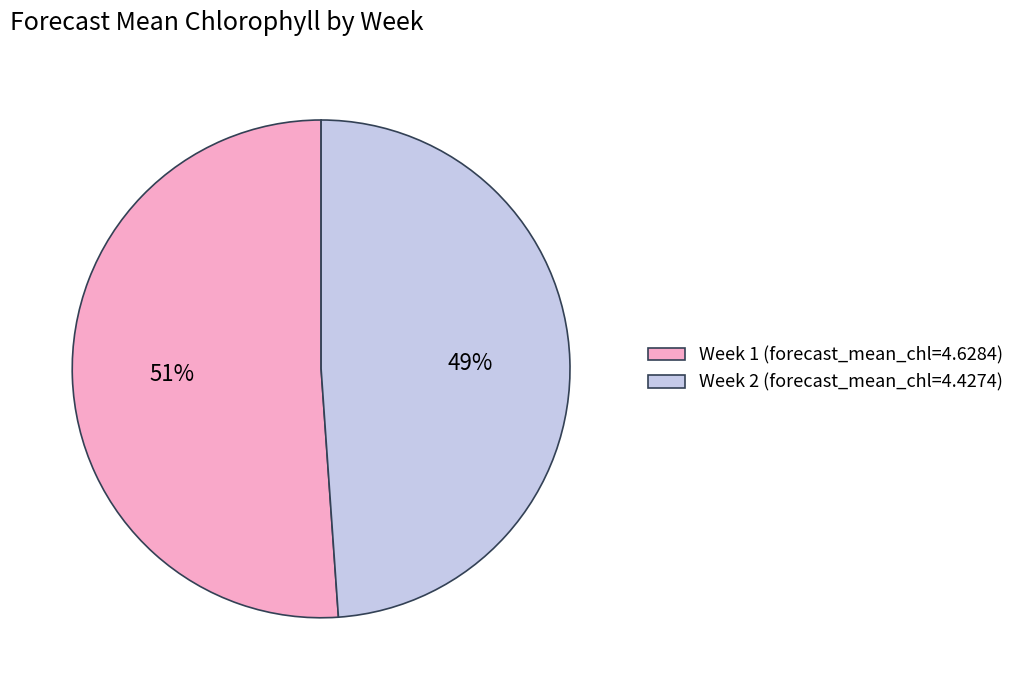

To the nearest percent, what is the difference between the largest and smallest slice percentages?

2%